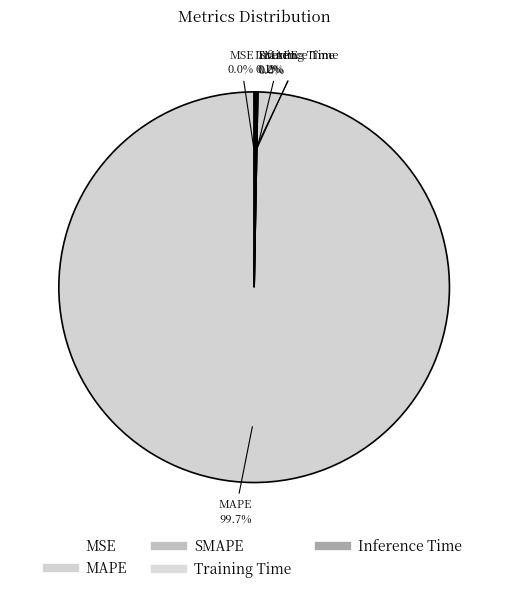

What is the smallest slice in the pie chart?

SMAPE